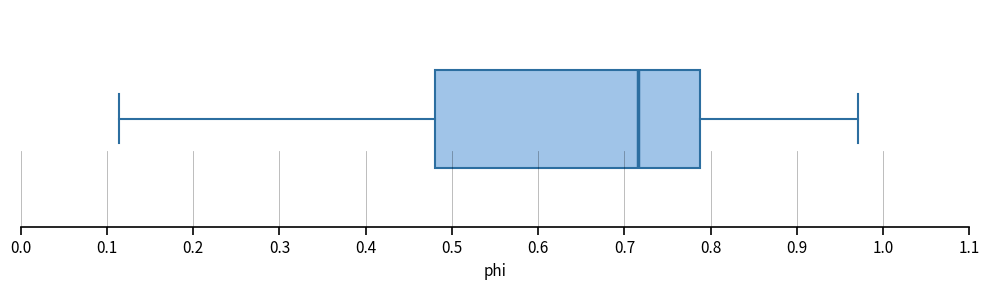

Transcribe this box plot: give where the median line is, the range the box spans, and where the two whiskers end, as read against the x-axis. The values are not printed on the chart, so give them approximately, as read against the axis.

median 0.72, box 0.48 to 0.79, whiskers 0.11 to 0.97